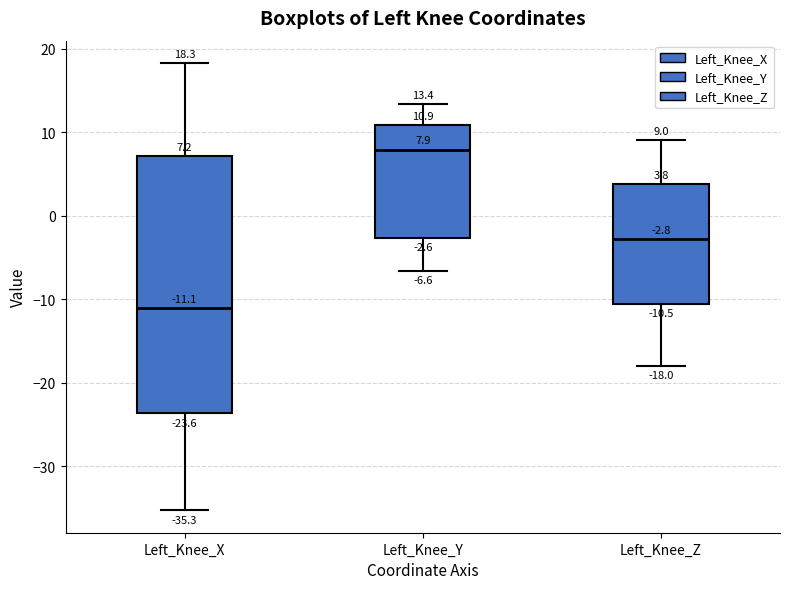

Which box's median line is the highest?

Left_Knee_Y